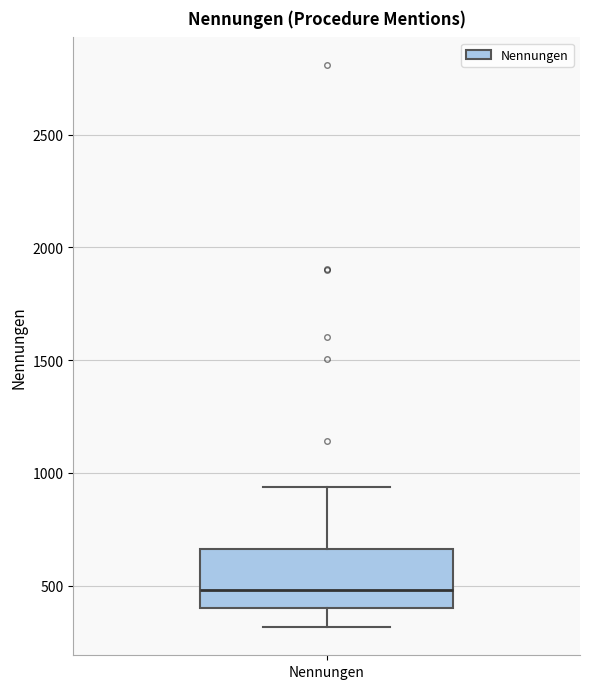

Transcribe this box plot: give where the median line is, the range the box spans, and where the two whiskers end, as read against the y-axis. The values are not printed on the chart, so give them approximately, as read against the axis.

median 500, box 400 to 650, whiskers 300 to 950